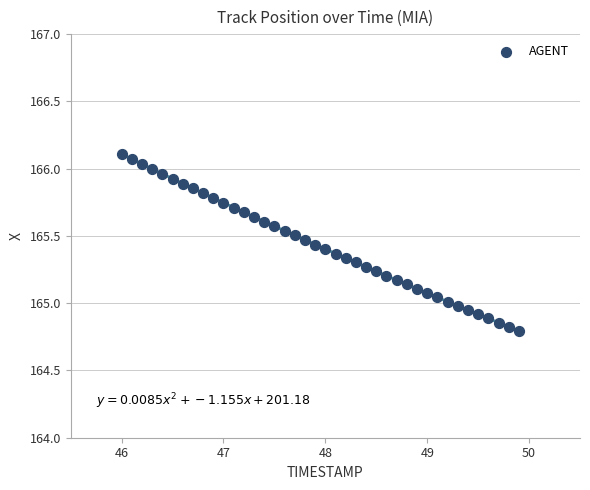

What is the range of X values (max minus min)?

3.9